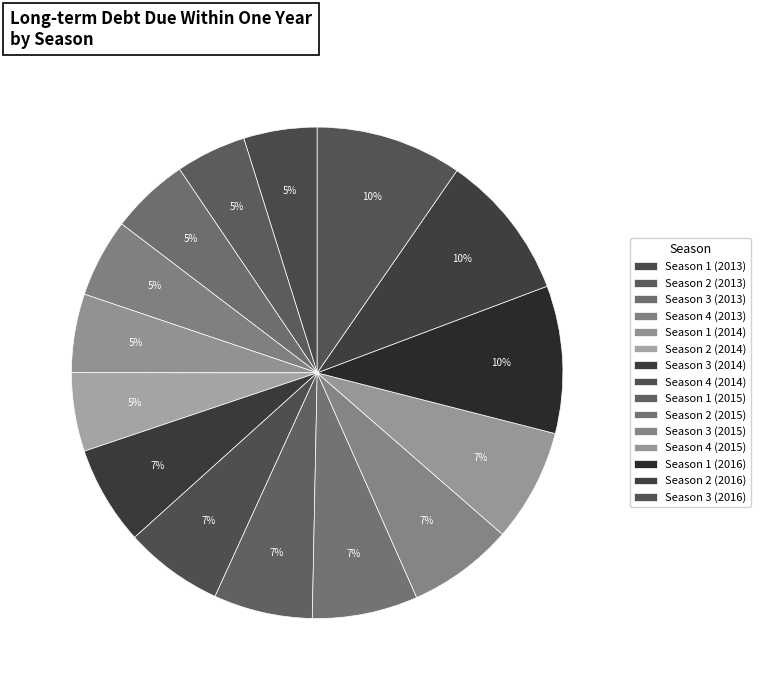

What percentage is the Season 3 (2016) slice, to the nearest percent?

10%